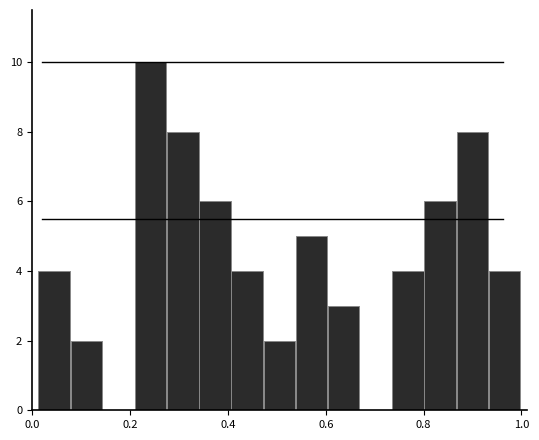

Around what value on the x-axis is the tallest bar? Give the approximate position of its centre, as read against the axis.

0.24